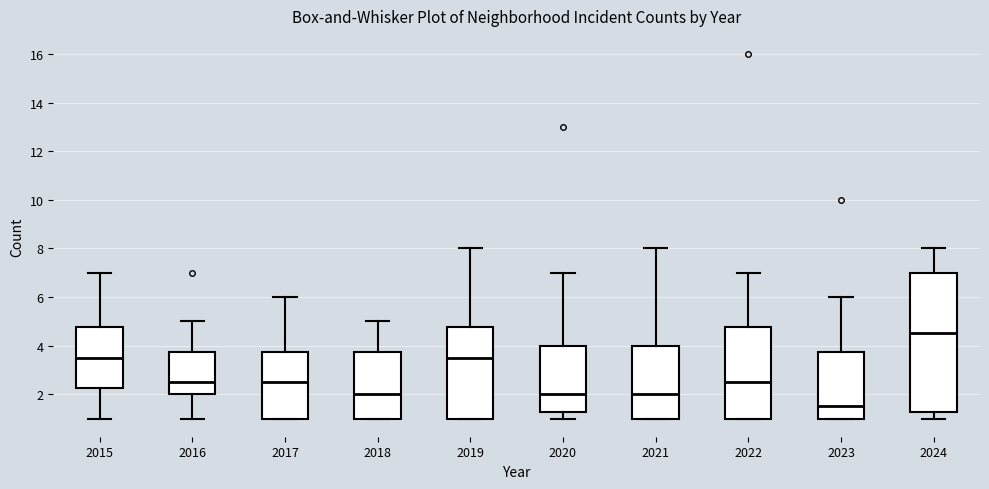

Where is the lower edge of the box at x = 2021 on the y-axis? The values are not printed on the chart, so give them approximately, as read against the axis.

1.0